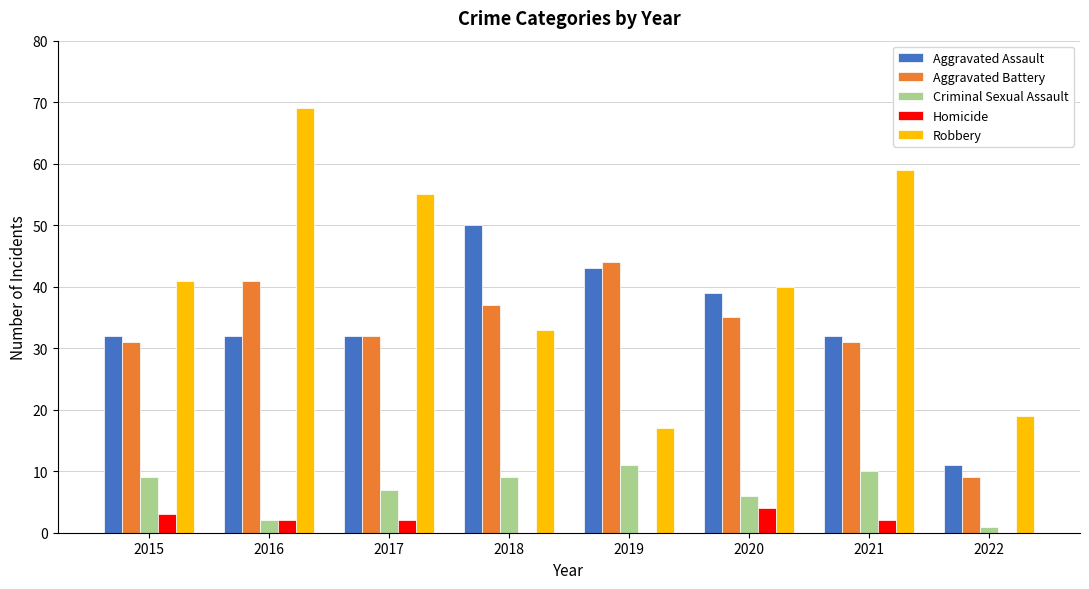

What is the sum of all Homicide values?

13